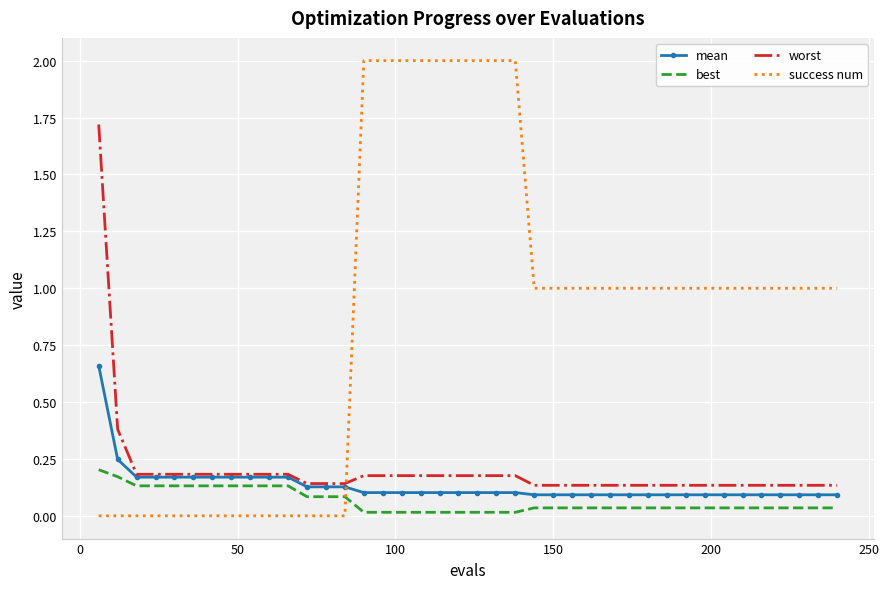

True or false: worst and success num cross at least once.

True